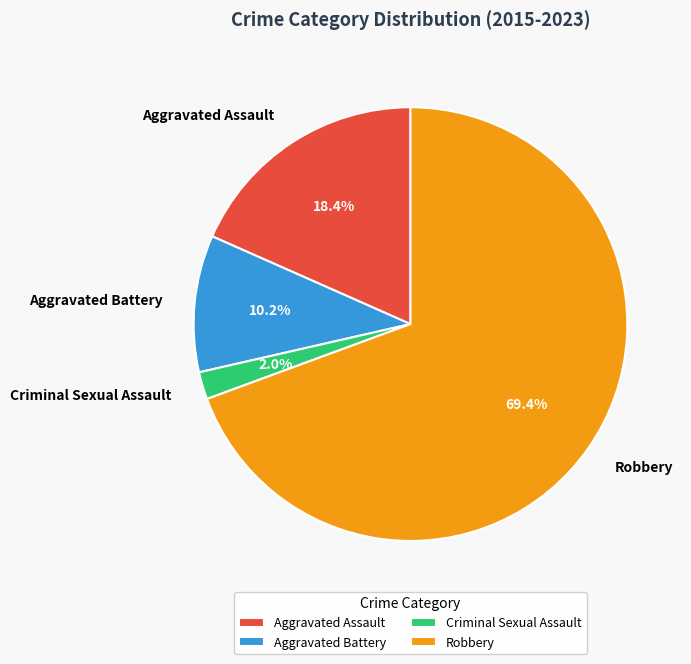

What is the smallest slice in the pie chart?

Criminal Sexual Assault